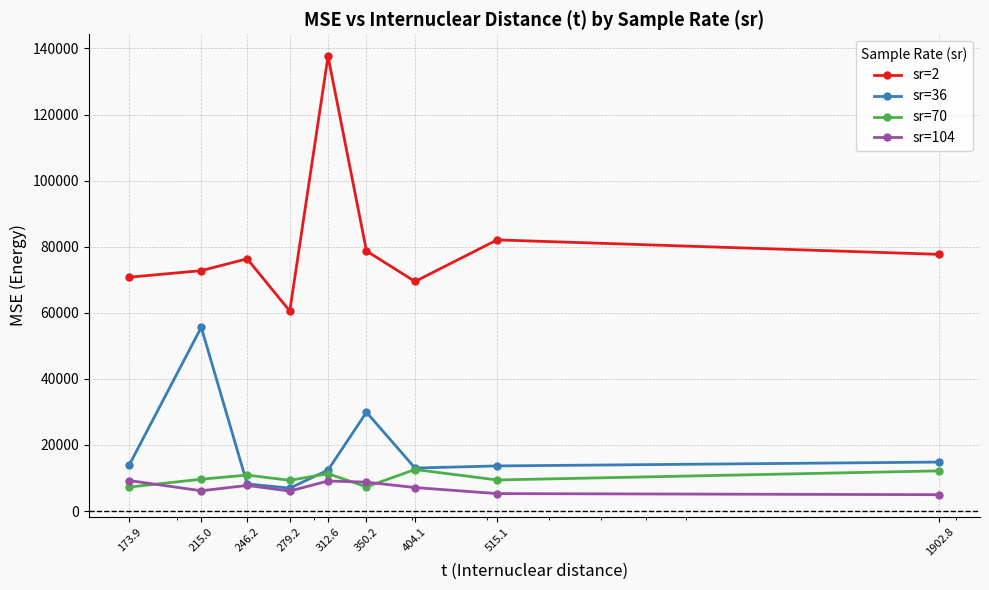

Which series ends up on top after the final intersection of sr=36 and sr=70?

sr=36